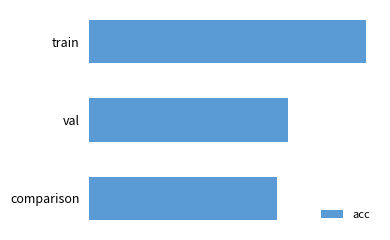

Are the bars horizontal?

Yes